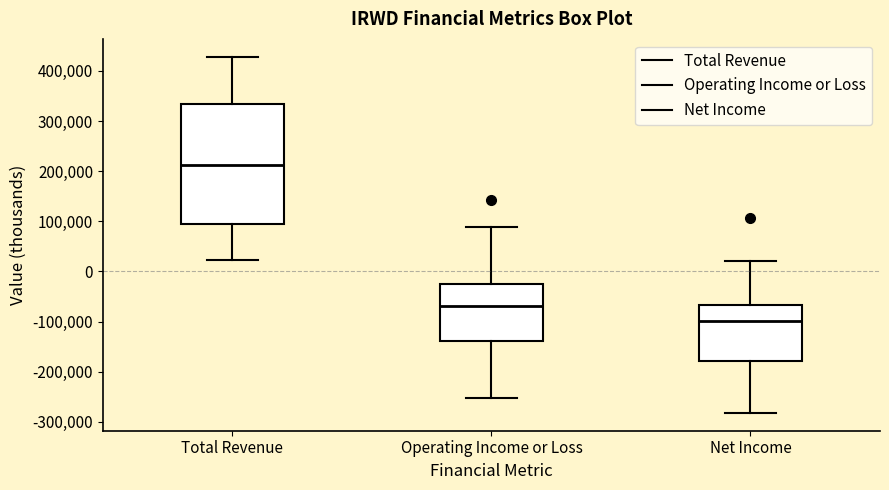

Reading left to right, transcribe this box plot: for each box, give where its median line is, the range the box spans, and where its two whiskers end, as read against the y-axis. The values are not printed on the chart, so give them approximately, as read against the axis.

Total Revenue: median 210000, box 90000 to 330000, whiskers 20000 to 430000
Operating Income or Loss: median -70000, box -140000 to -30000, whiskers -250000 to 90000
Net Income: median -100000, box -180000 to -70000, whiskers -280000 to 20000